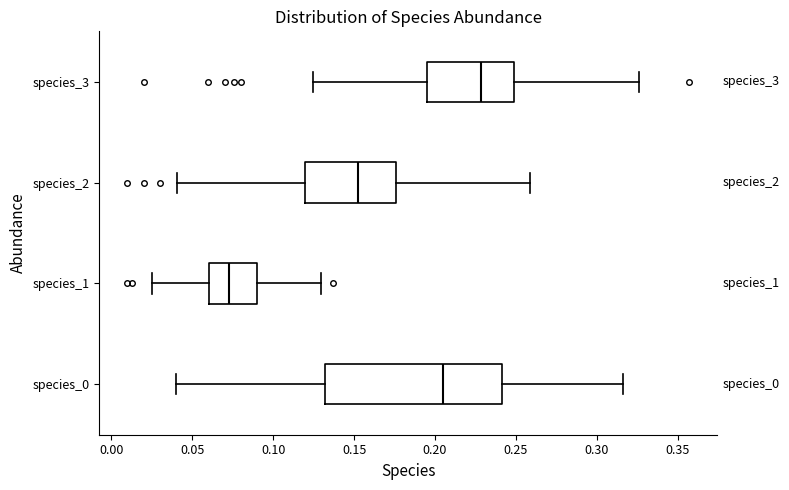

Where is the left edge of the box for species_3 on the x-axis? The values are not printed on the chart, so give them approximately, as read against the axis.

0.195